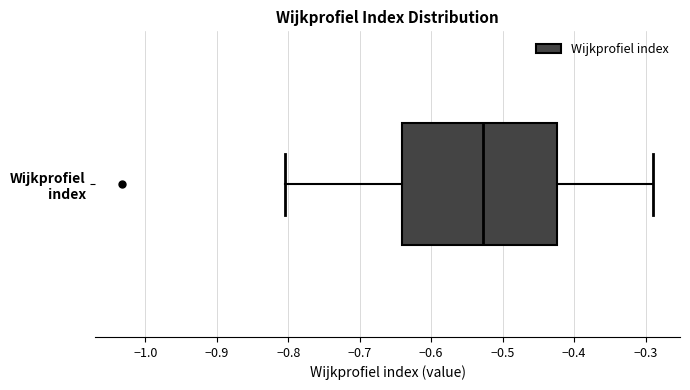

Transcribe this box plot: give where the median line is, the range the box spans, and where the two whiskers end, as read against the x-axis. The values are not printed on the chart, so give them approximately, as read against the axis.

median -0.53, box -0.64 to -0.42, whiskers -0.80 to -0.29